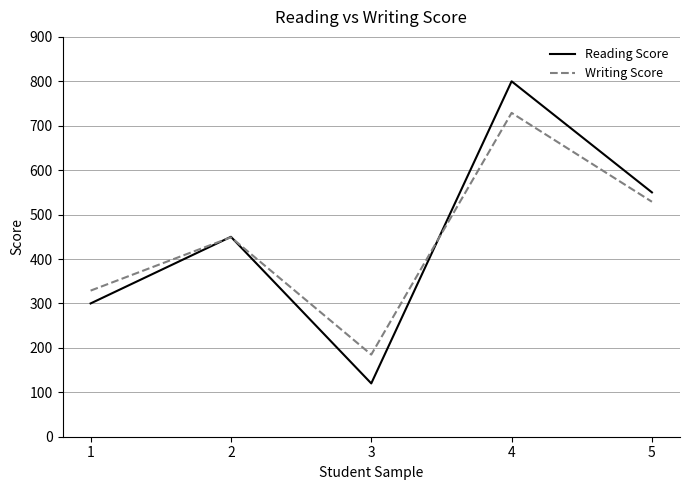

What is the minimum value for Reading Score?

120.0